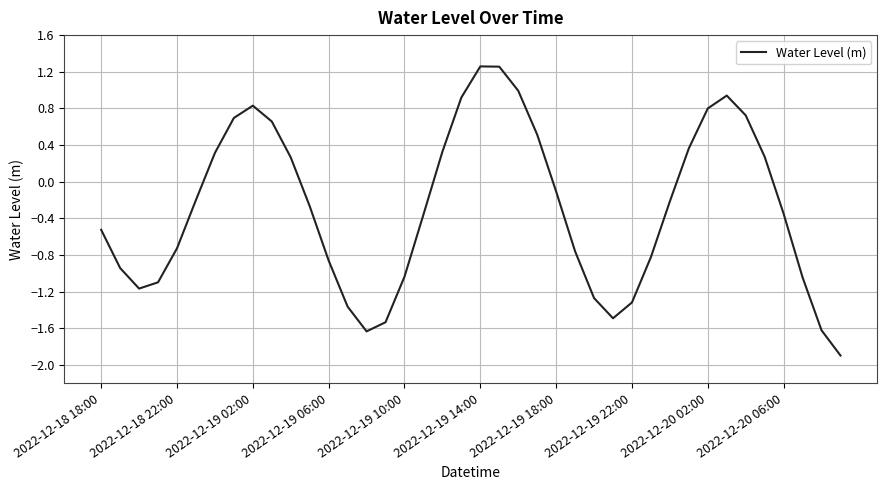

How many negative values are there?

24